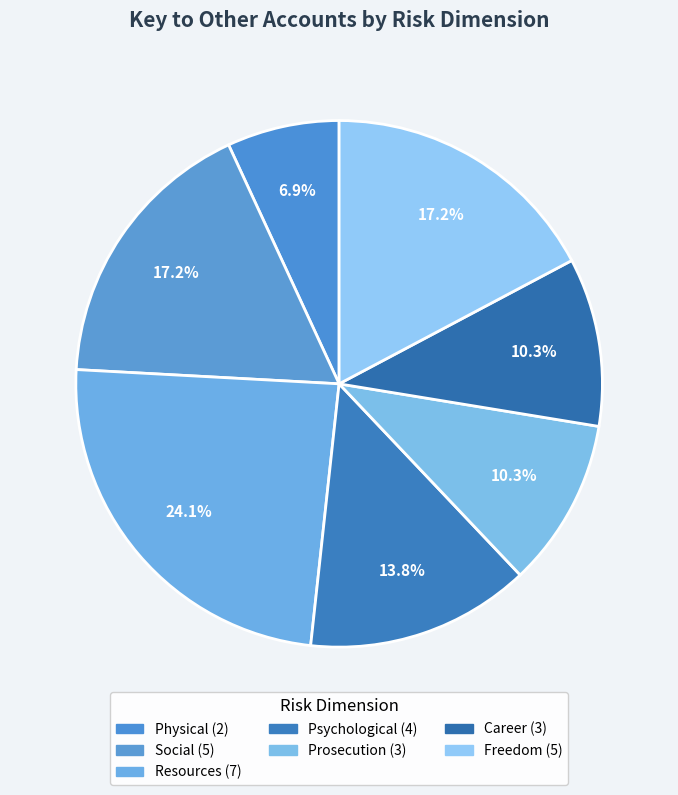

What percentage is the Social slice, to the nearest percent?

17%